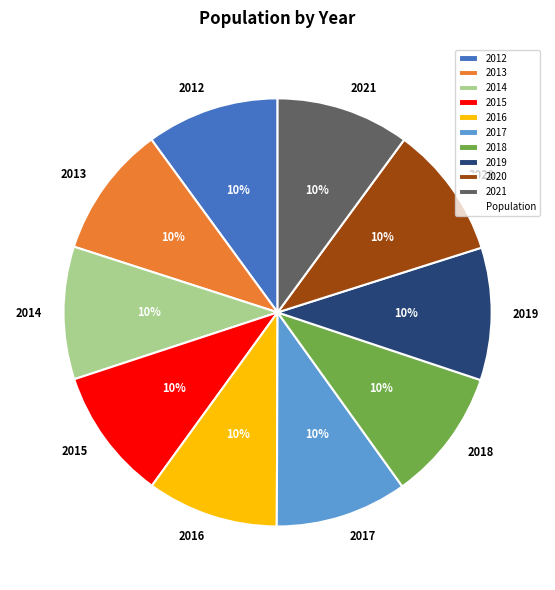

Is there any slice that represents more than half of the pie?

No